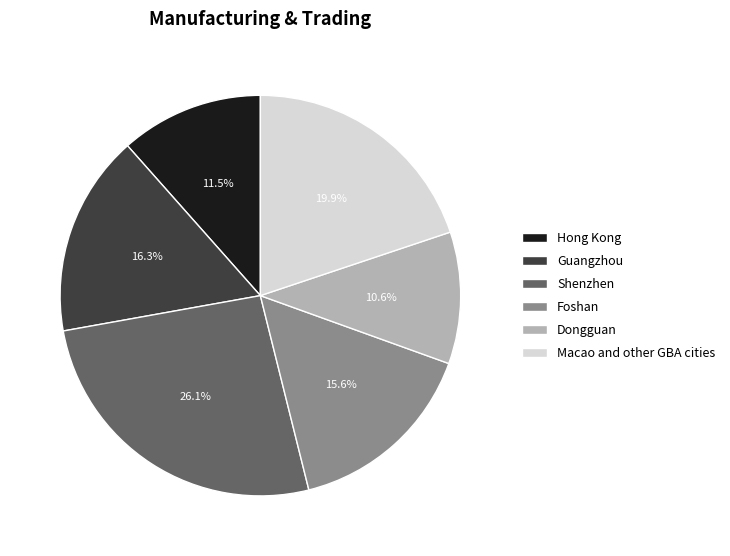

Between Macao and other GBA cities and Dongguan, which is larger?

Macao and other GBA cities